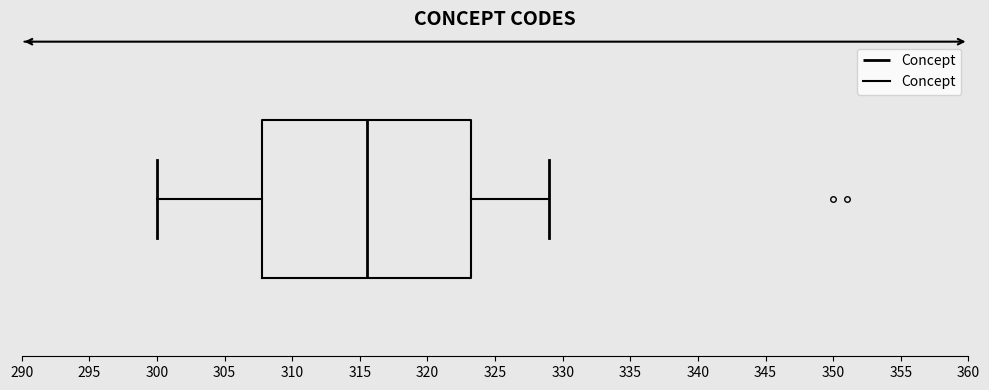

Read this box plot against the x-axis: the position of the median line, the range covered by the box, and the ends of both whiskers. The values are not printed on the chart, so give them approximately, as read against the axis.

median 315.5, box 308.0 to 323.5, whiskers 300.0 to 329.0